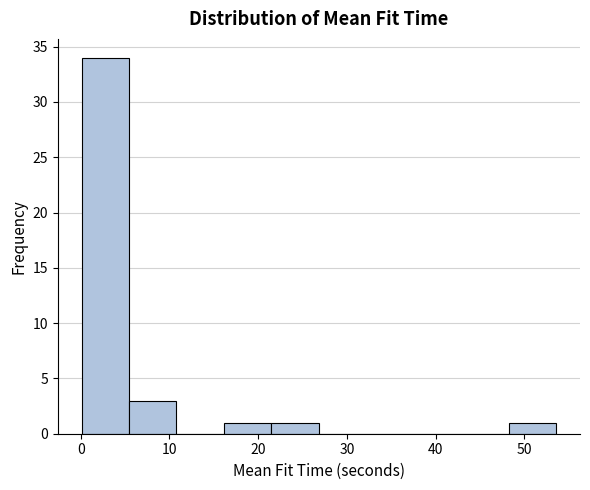

Which range on the x-axis has the tallest bar?

0 to 5